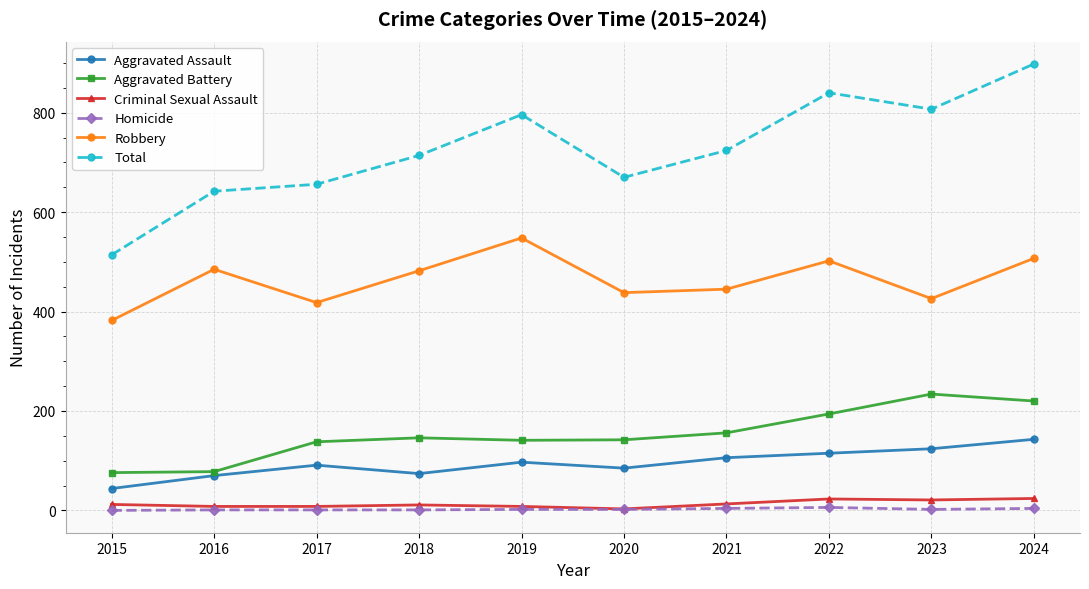

How many data points in Homicide are less than 2?

4